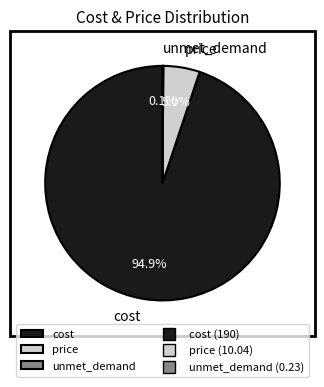

Which has a higher value, cost or price?

cost